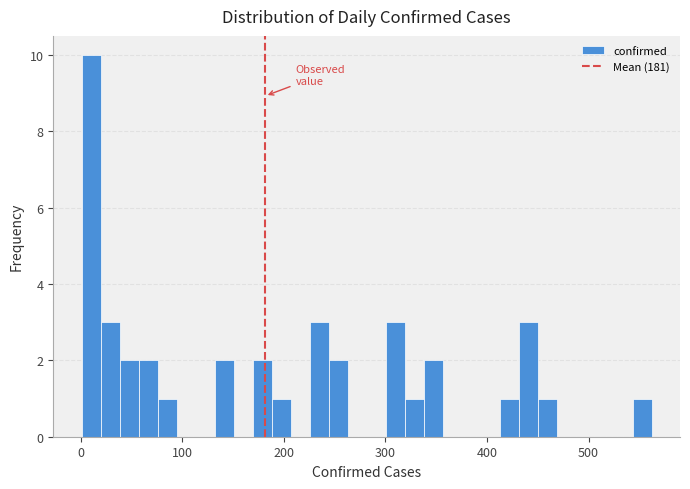

Read against the x-axis, roughly where is the centre of the tallest bar?

10